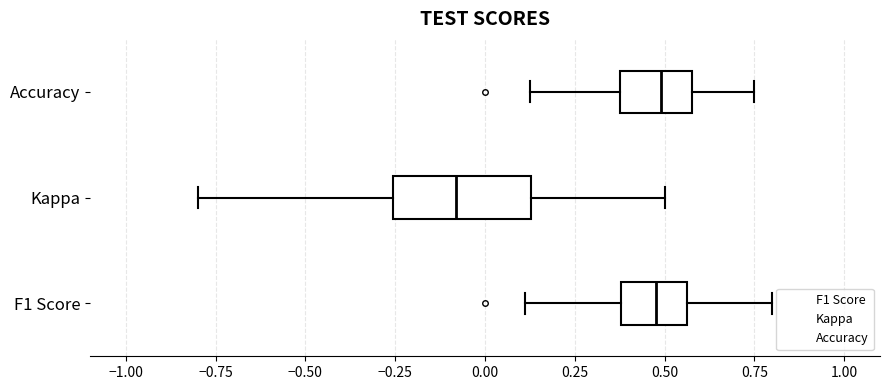

Reading bottom to top, transcribe this box plot: for each box, give where its median line is, the range the box spans, and where its two whiskers end, as read against the x-axis. The values are not printed on the chart, so give them approximately, as read against the axis.

F1 Score: median 0.50, box 0.40 to 0.55, whiskers 0.10 to 0.80
Kappa: median -0.10, box -0.25 to 0.15, whiskers -0.80 to 0.50
Accuracy: median 0.50, box 0.40 to 0.60, whiskers 0.15 to 0.75